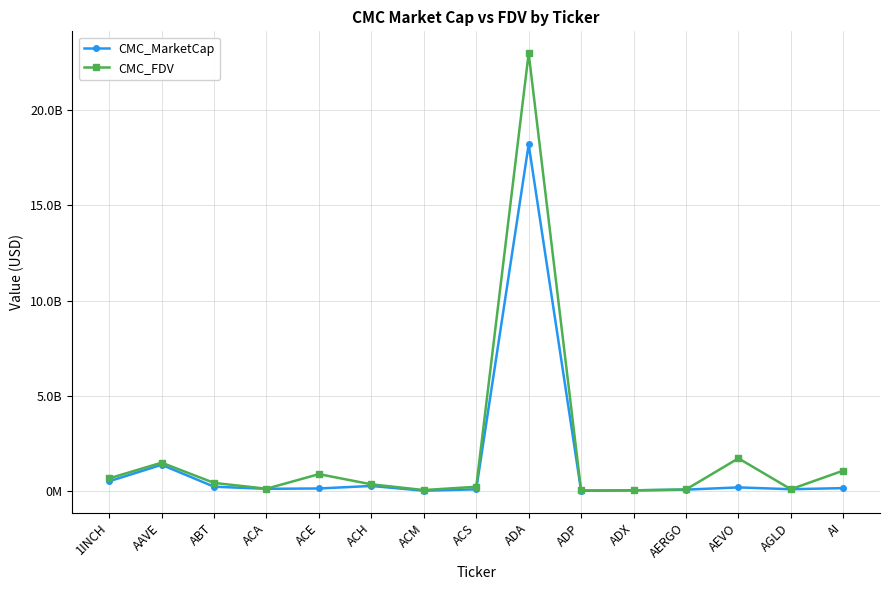

List the series in order of their overall mean, lowest first.

CMC_MarketCap, CMC_FDV